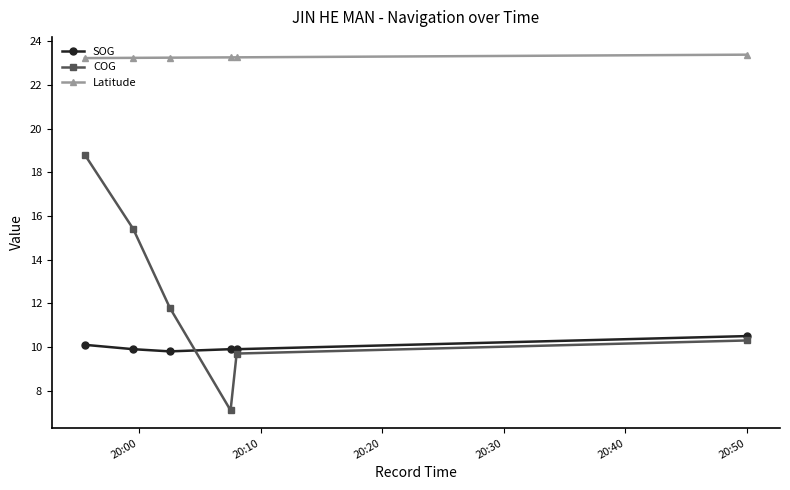

How many values in the COG series exceed 11?

3